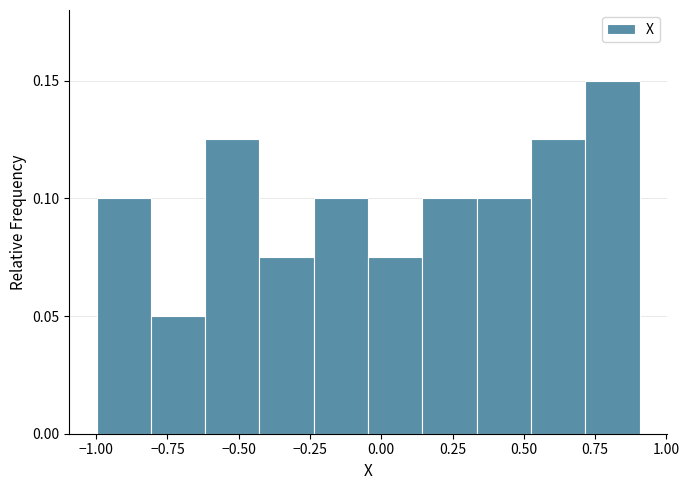

Around what value on the x-axis is the tallest bar? Give the approximate position of its centre, as read against the axis.

0.80